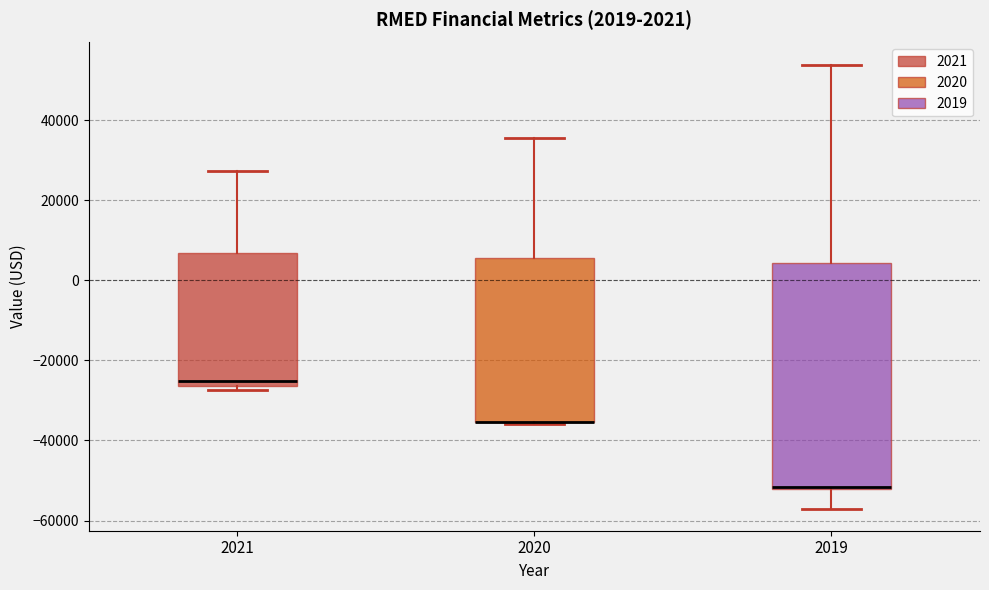

Which box is the tallest, from its lower edge to its upper edge?

2019